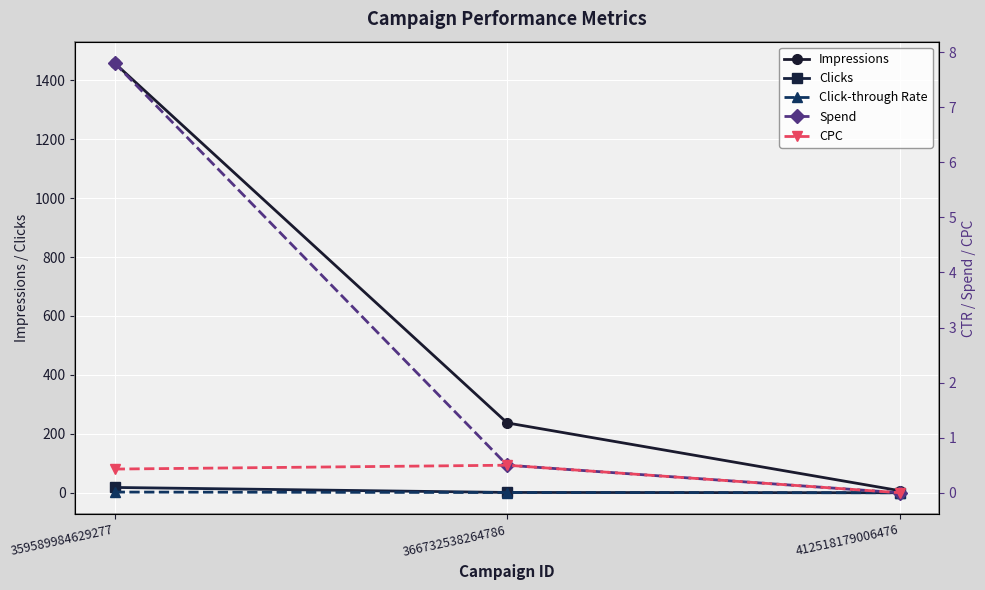

What is the maximum value shown in the chart?

1458.0